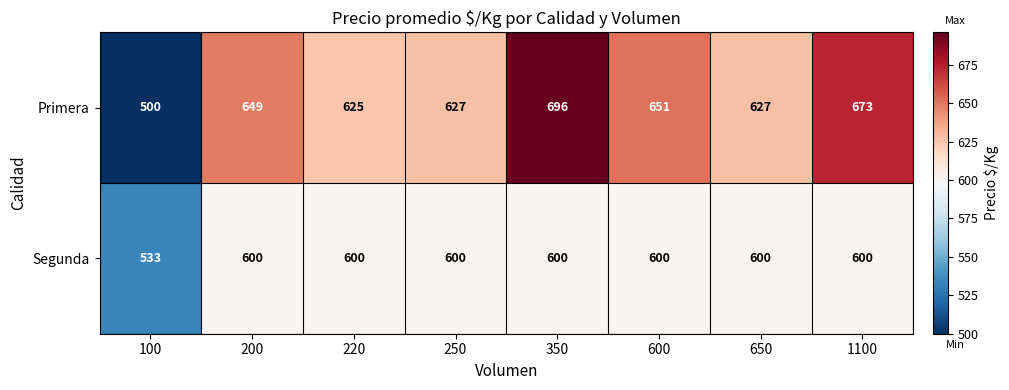

At which category is the sum across all series the highest?

350